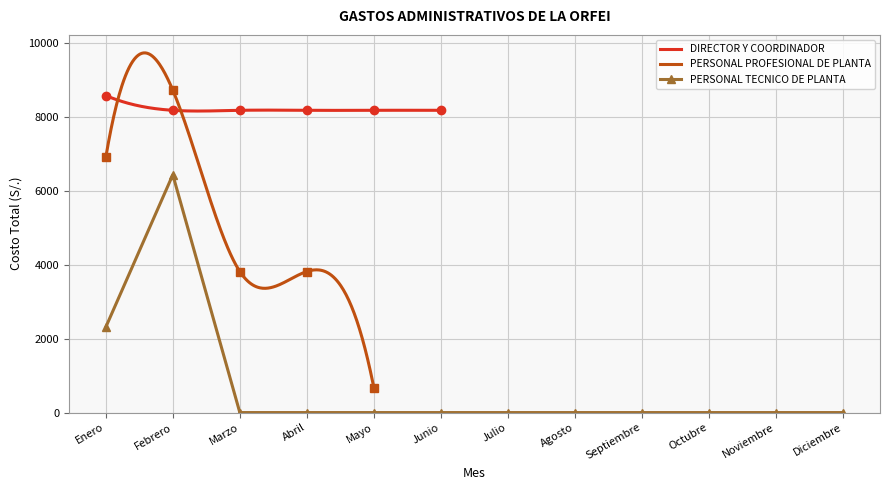

What is the maximum value for DIRECTOR Y COORDINADOR?

8575.0